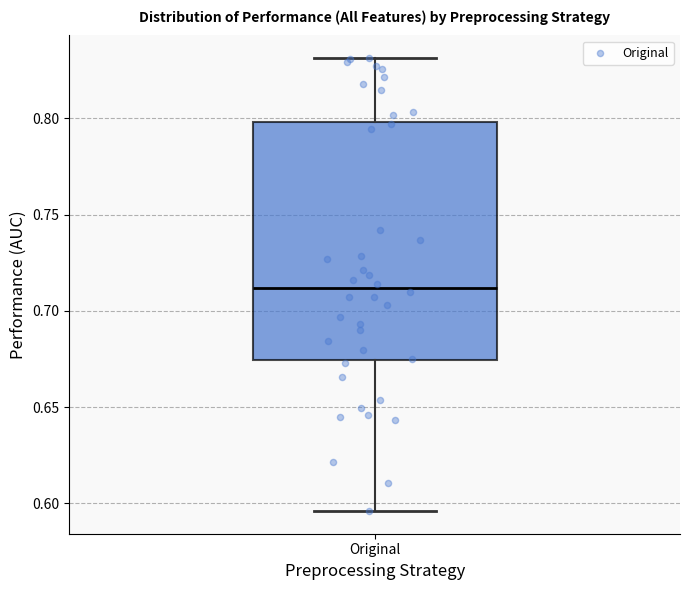

Transcribe this box plot: give where the median line is, the range the box spans, and where the two whiskers end, as read against the y-axis. The values are not printed on the chart, so give them approximately, as read against the axis.

median 0.710, box 0.675 to 0.800, whiskers 0.595 to 0.830